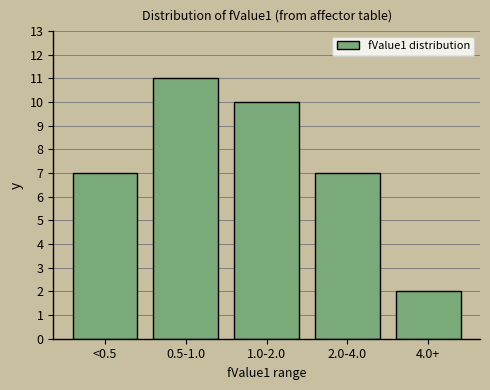

Reading left to right, transcribe all the data shown in this chart.

<0.5=7	0.5-1.0=11	1.0-2.0=10	2.0-4.0=7	4.0+=2